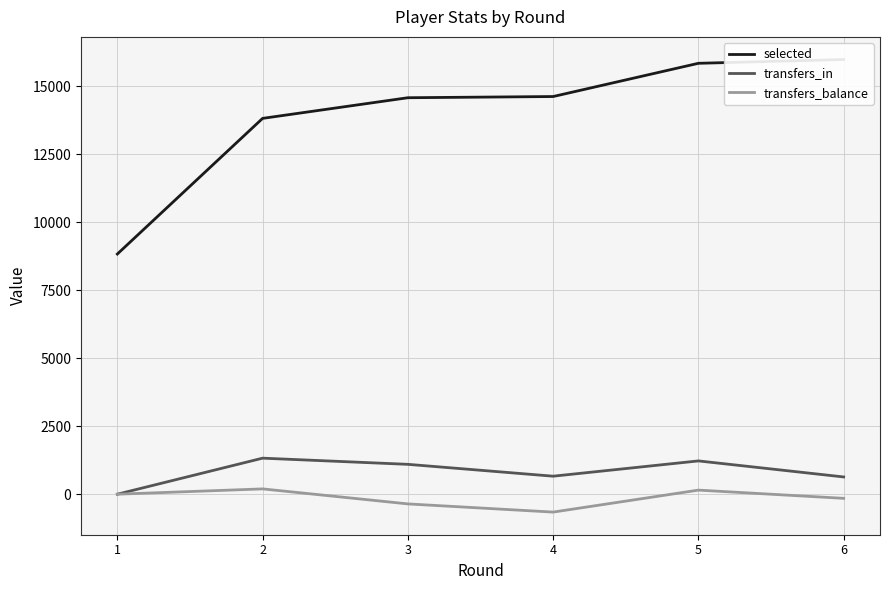

The transfers_in series shows 1470 at 3. True or false?

False